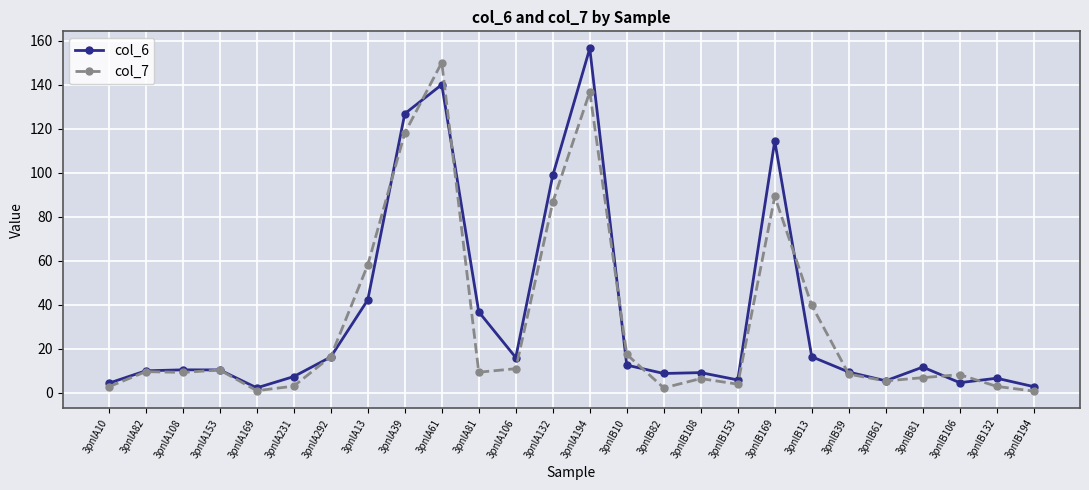

What is the total value across all series at 3pnlA39?

244.8